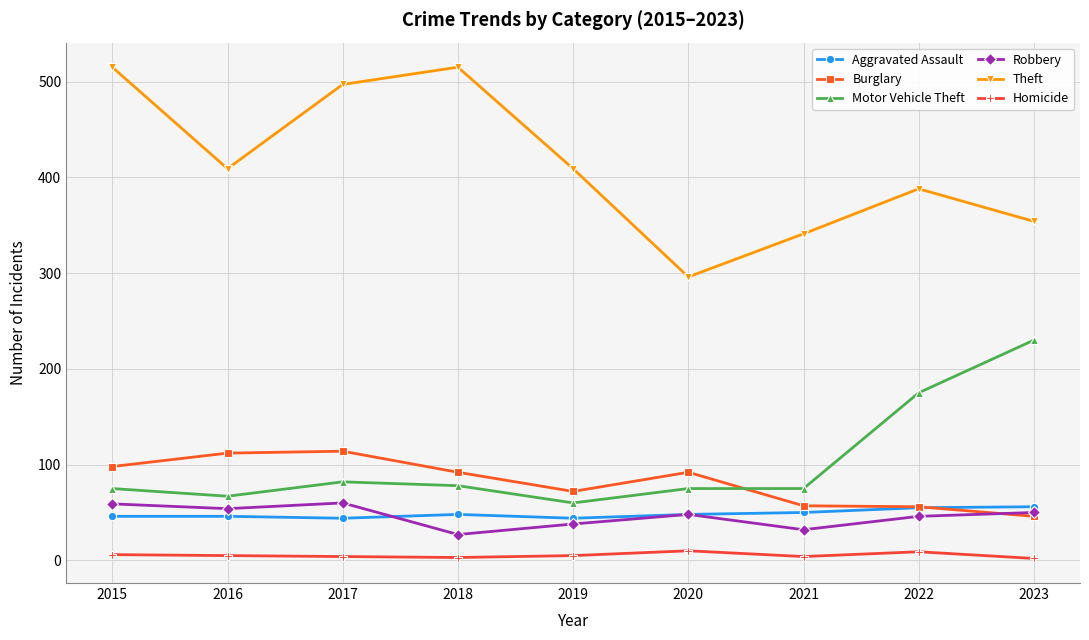

What is the maximum value shown in the chart?

515